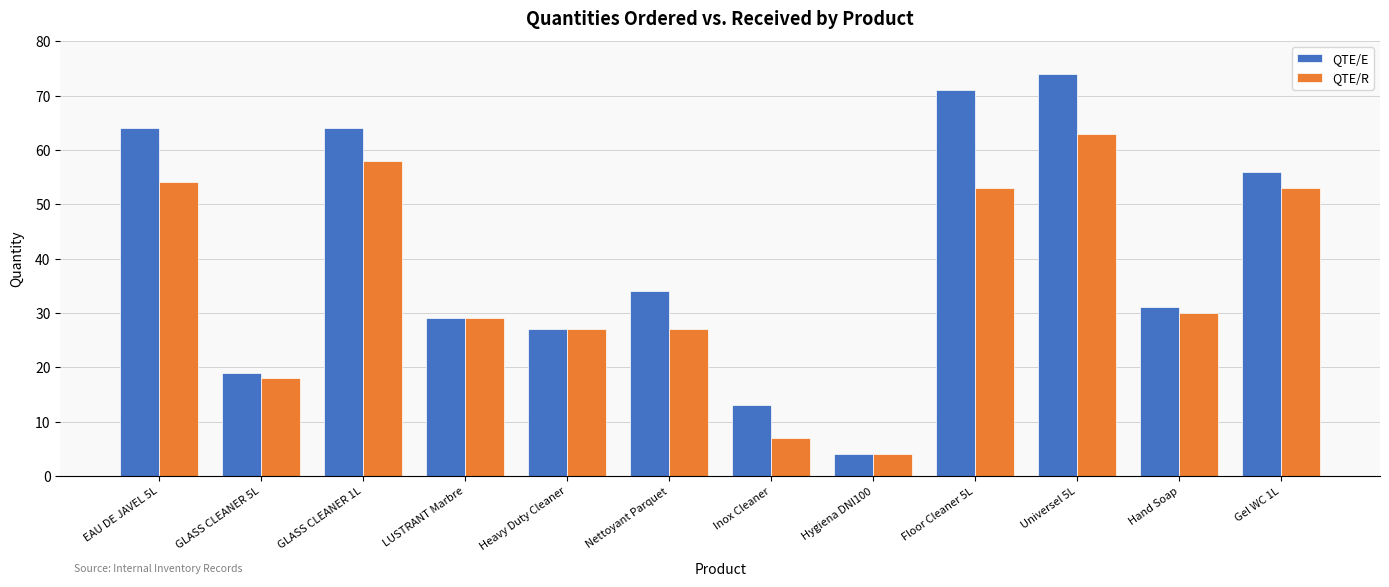

Read the QTE/R value at Hand Soap, to the nearest 10.

30